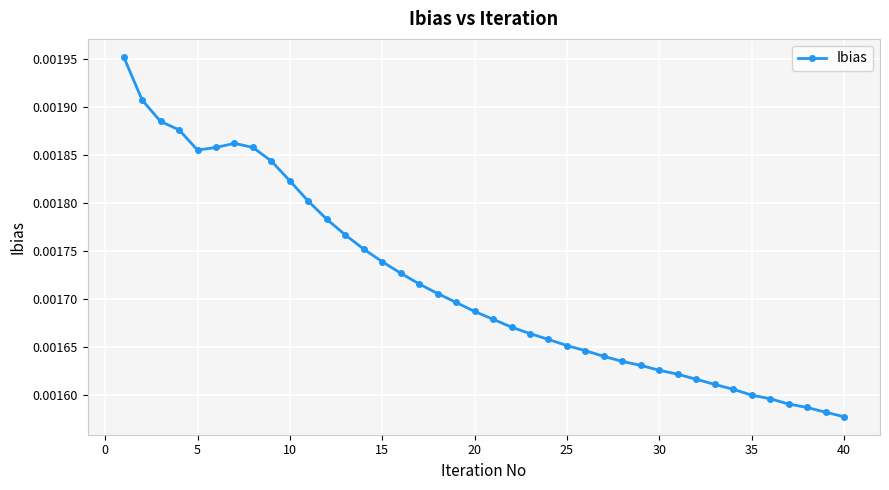

How many values are between 0 and 1?

40